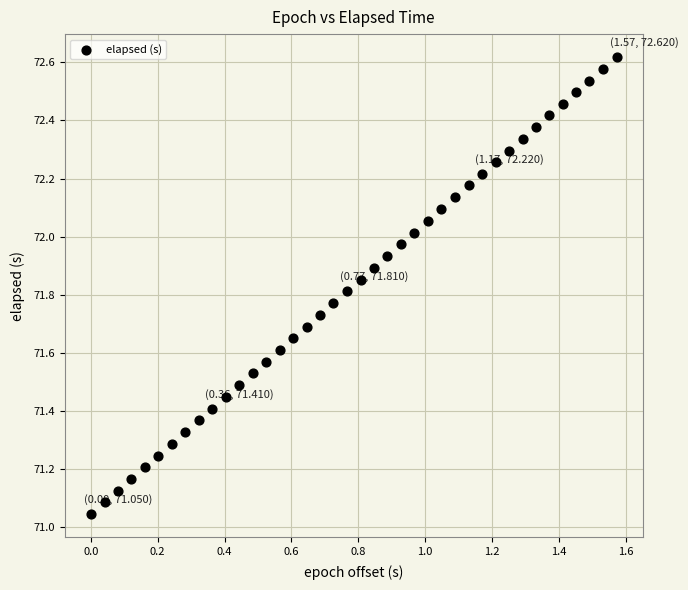

What is the range of X values (max minus min)?

1.6